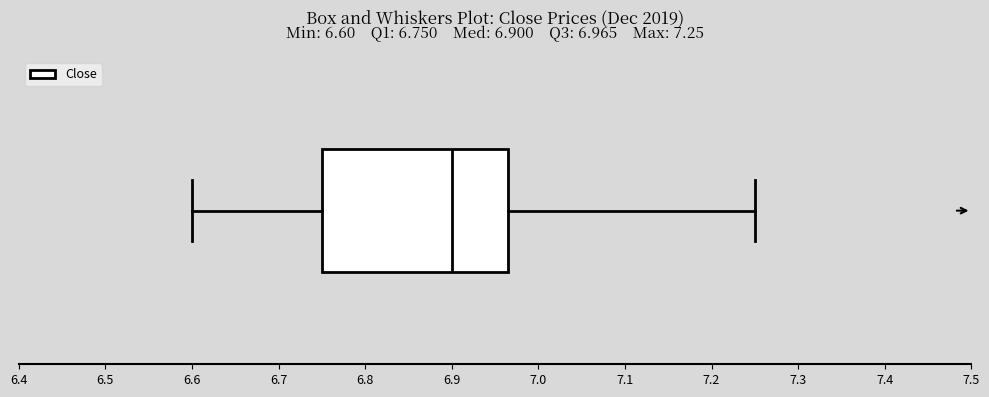

Where does the median line of the box sit on the x-axis? The values are not printed on the chart, so give them approximately, as read against the axis.

6.90